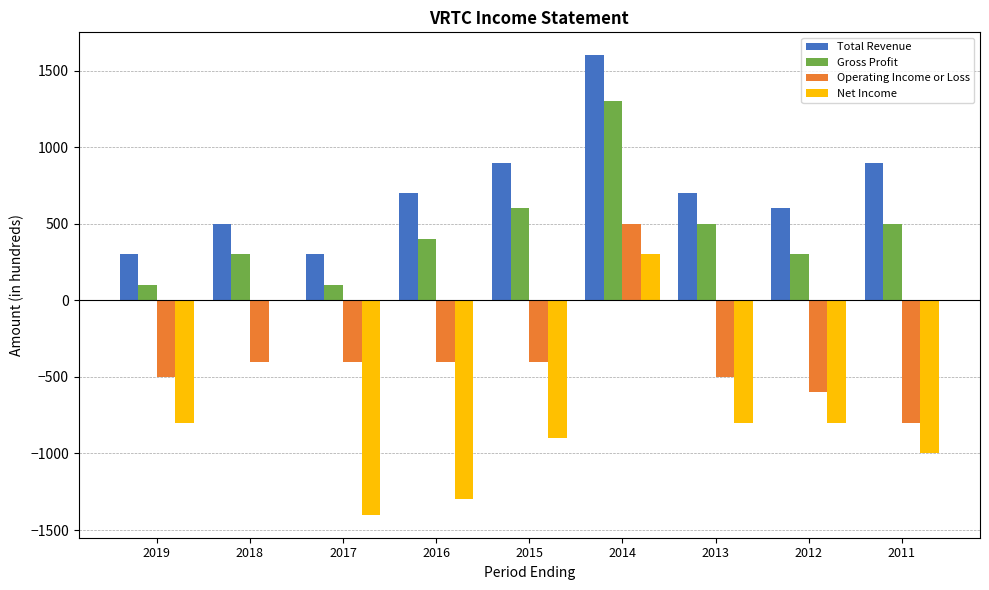

What is the maximum value shown in the chart?

1600